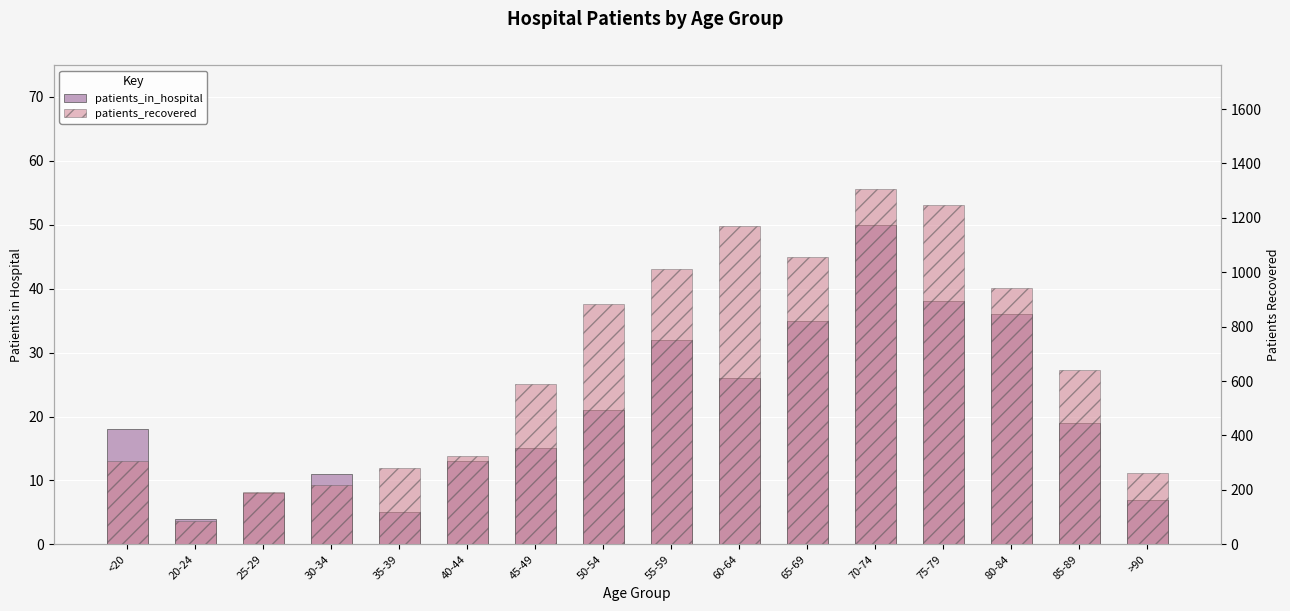

At which label does patients_in_hospital reach its peak?

70-74